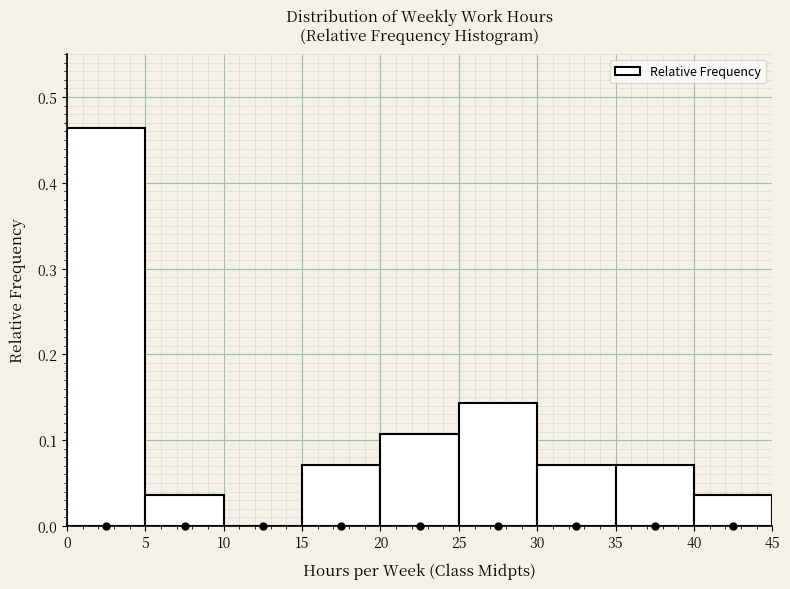

Over which range of the x-axis is the bar tallest?

0 to 5